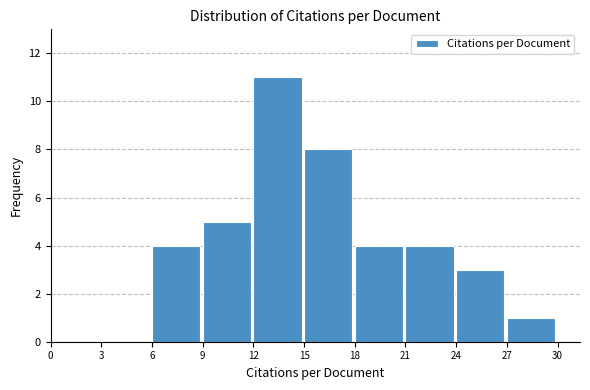

Reading left to right, list every bar in this chart as the range it spans on the x-axis followed by its height. The values are not printed on the chart, so give them approximately, as read against the axis.

0 to 3: 0
3 to 6: 0
6 to 9: 4
9 to 12: 5
12 to 15: 11
15 to 18: 8
18 to 21: 4
21 to 24: 4
24 to 27: 3
27 to 30: 1